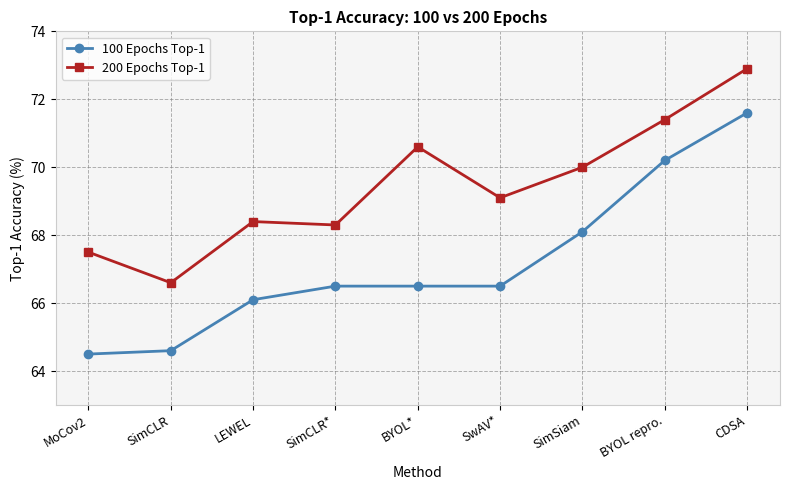

Between MoCov2 and SimSiam, which series saw the biggest shift?

100 Epochs Top-1